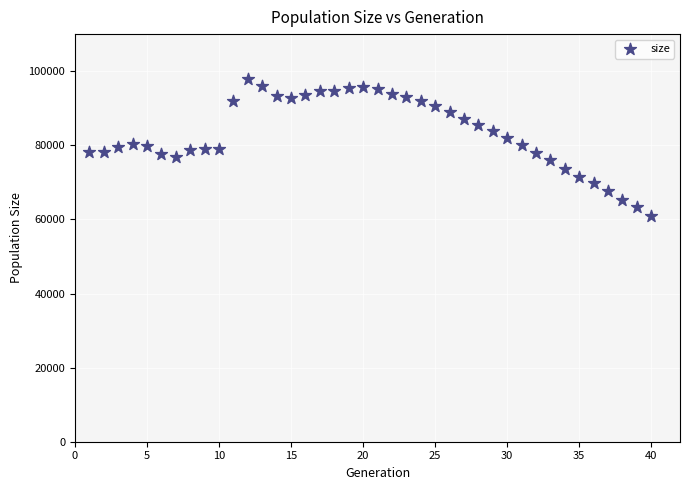

What is the range of Y values (max minus min)?

36966